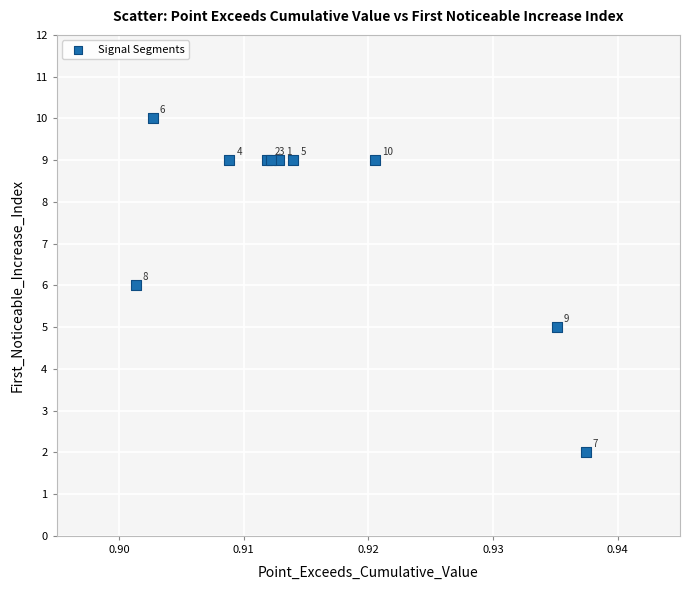

What Y value in the scatter plot is closest to 6?

6